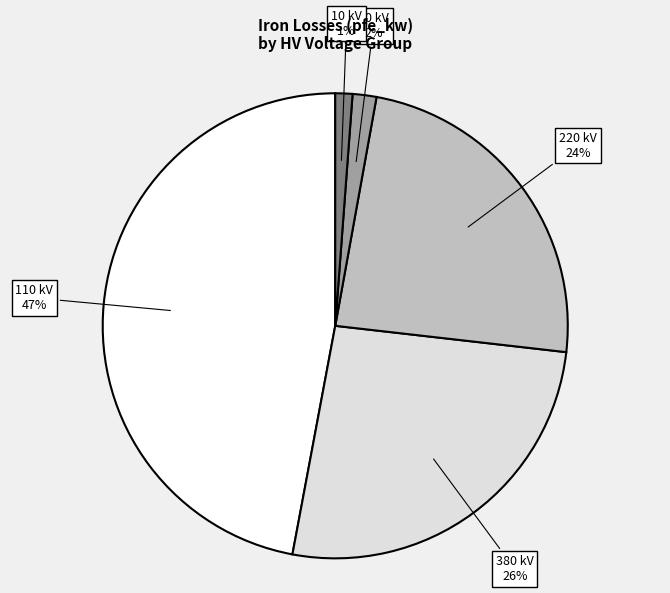

Is there a majority slice in this chart?

No